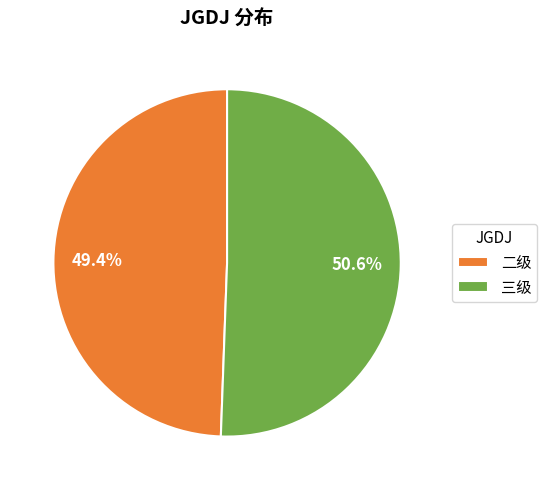

Between 二级 and 三级, which is larger?

三级